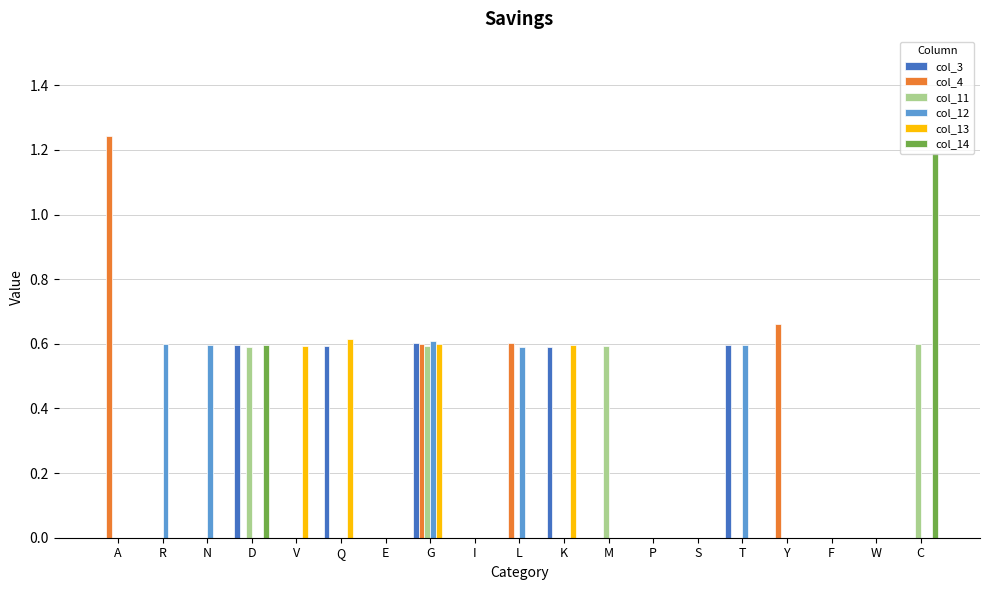

Is the value of col_12 at N greater than the value of col_11 at P?

Yes